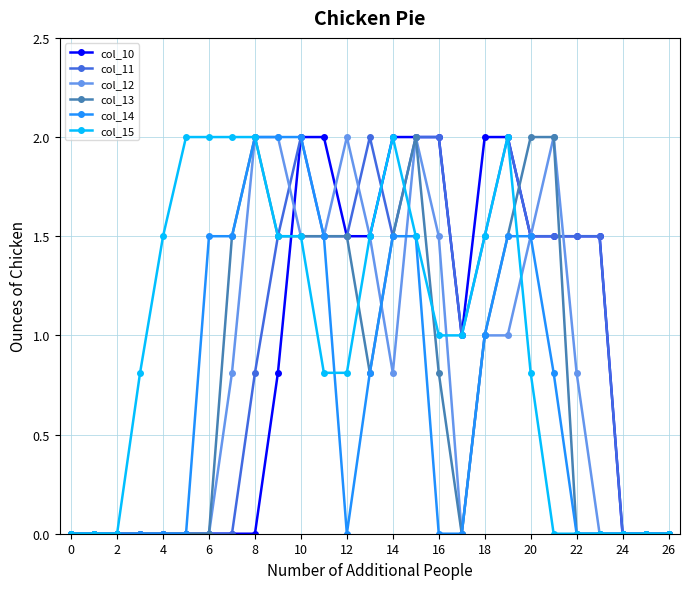

What is the highest value of the col_14 series?

2.0